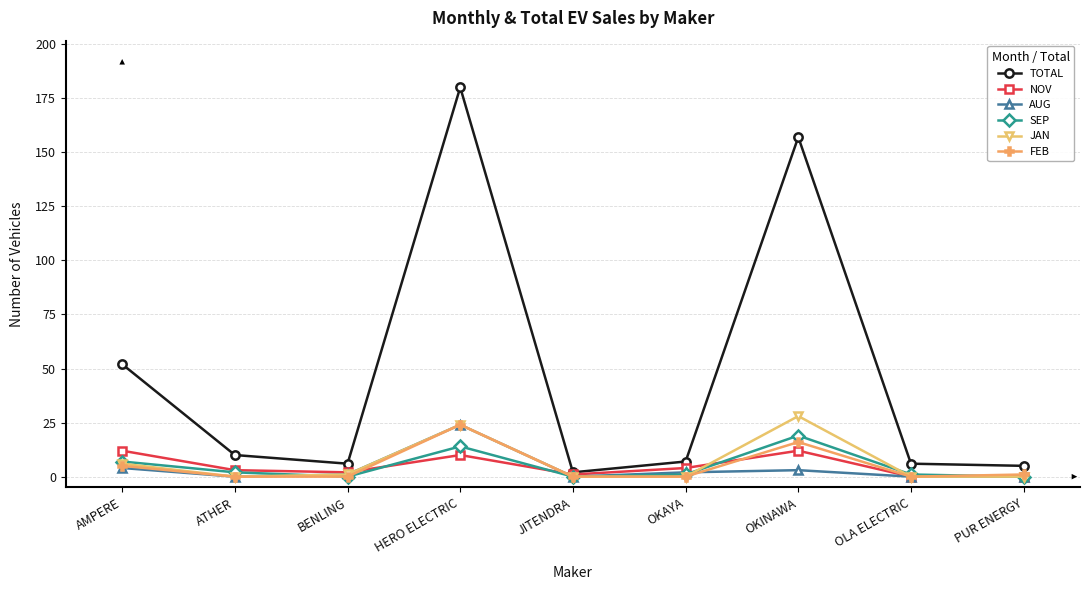

Which series has the largest total across all categories?

TOTAL